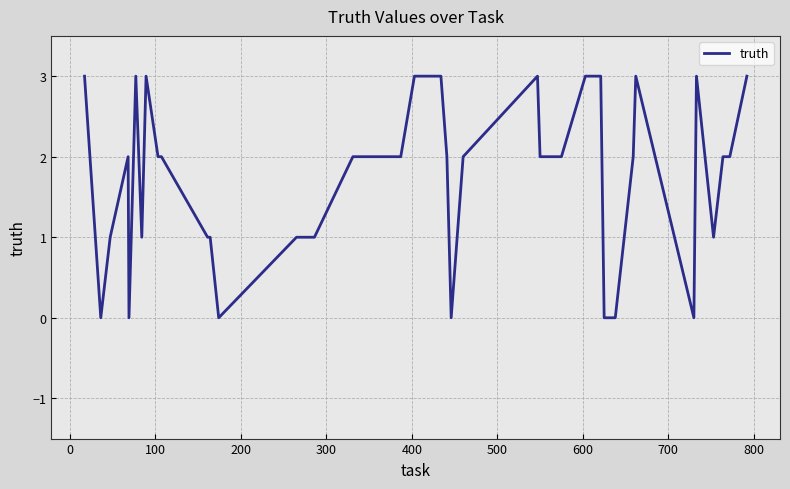

Reading right to left, list all the values displayed in this chart.

3	2	2	1	3	0	3	2	0	0	0	3	3	2	2	2	3	2	0	2	3	3	3	2	2	1	1	0	1	1	2	2	3	1	3	0	2	1	0	3